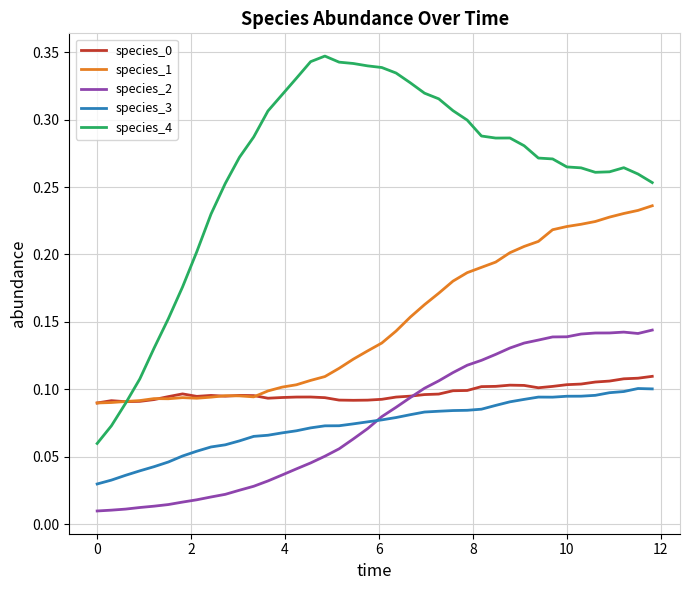

Which series has the largest range (max minus min)?

species_4